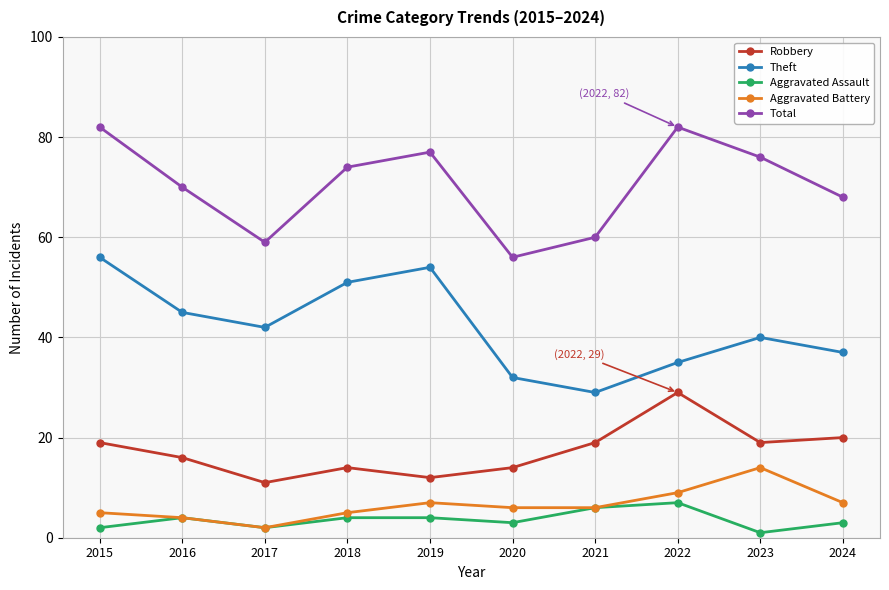

How many interior local peaks does the Aggravated Battery series have?

2